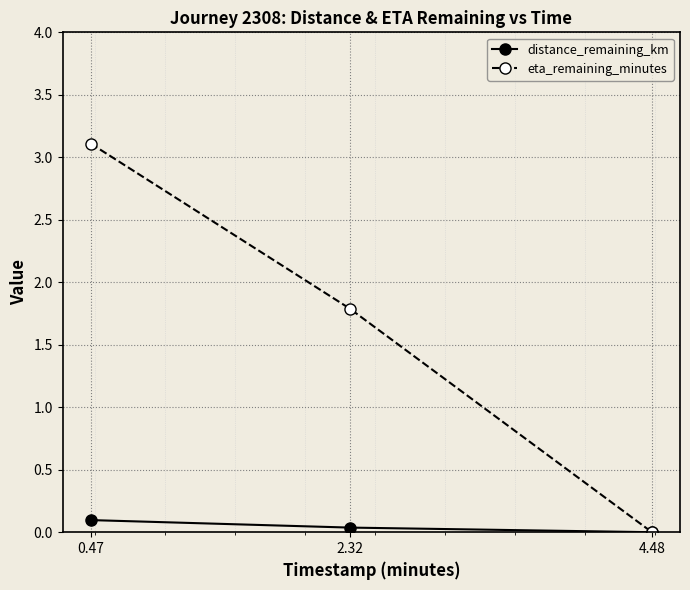

At which category is the sum across all series the highest?

0.47